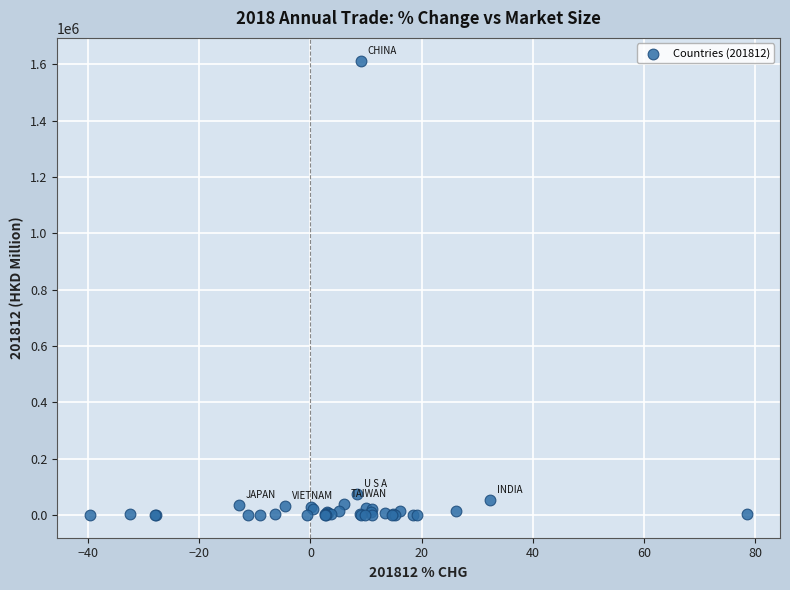

What Y value in the scatter plot is closest to 806756?

76632.1